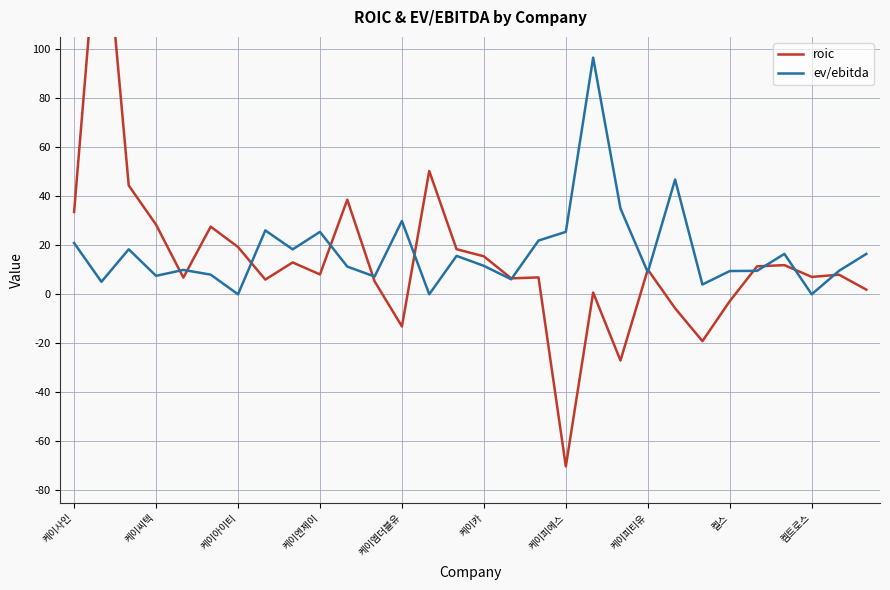

What is the maximum value for ev/ebitda?

96.5